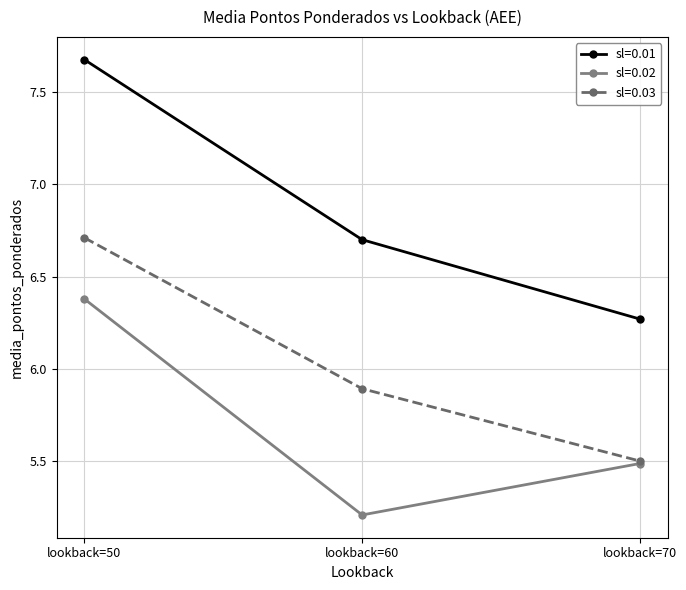

What is the maximum value for sl=0.02?

6.4